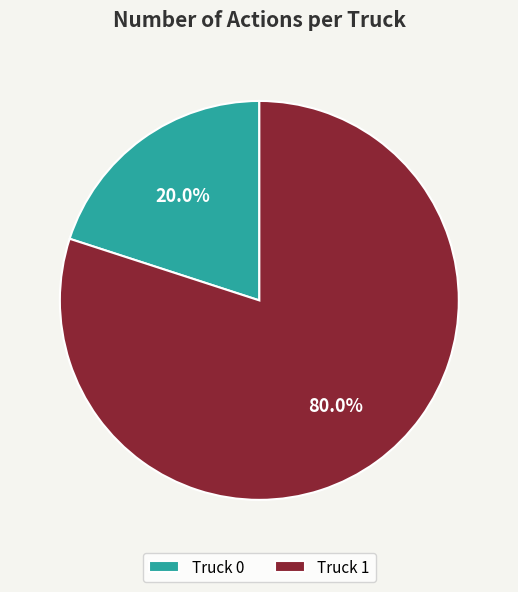

To the nearest percent, what portion does Truck 1 represent?

80%